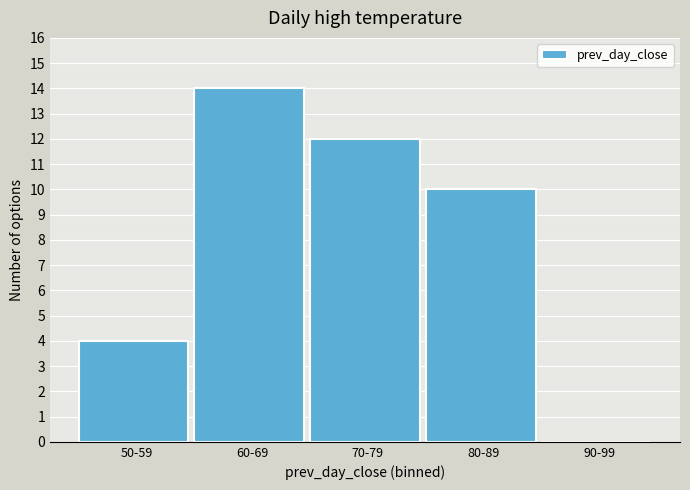

Reading left to right, what are all the values shown in this chart?

50-59=4	60-69=14	70-79=12	80-89=10	90-99=0